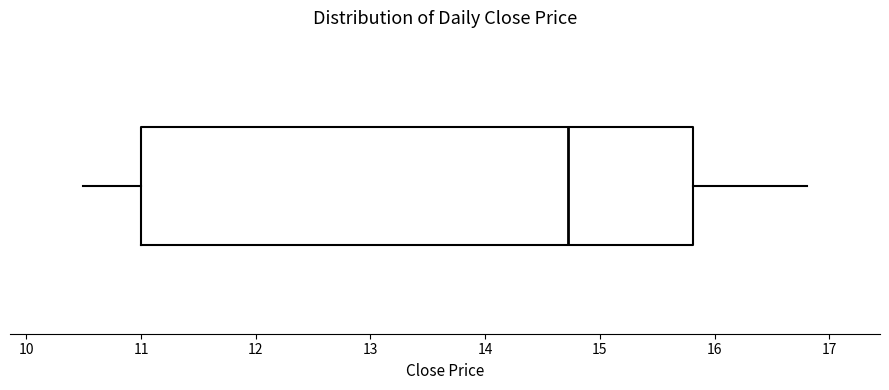

Where is the right edge of the box on the x-axis? The values are not printed on the chart, so give them approximately, as read against the axis.

15.8